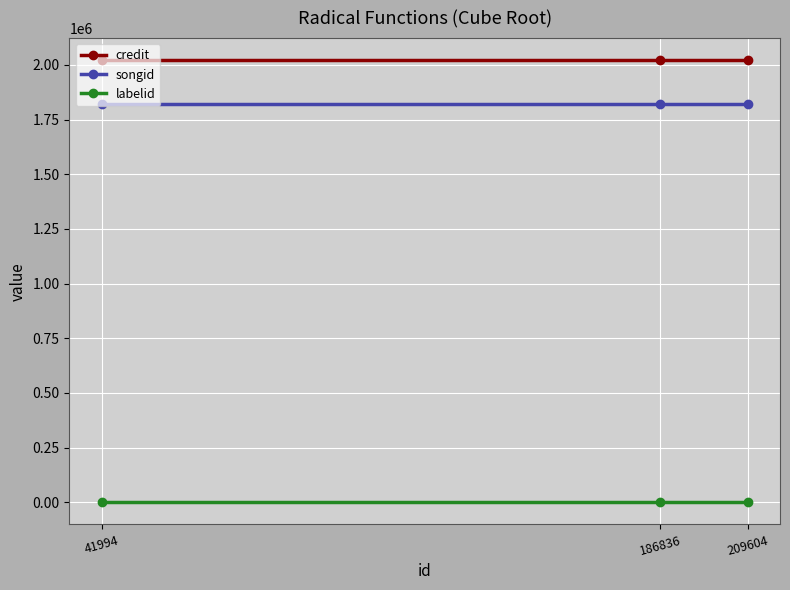

Is it true that labelid equals 38 at 209604?

True